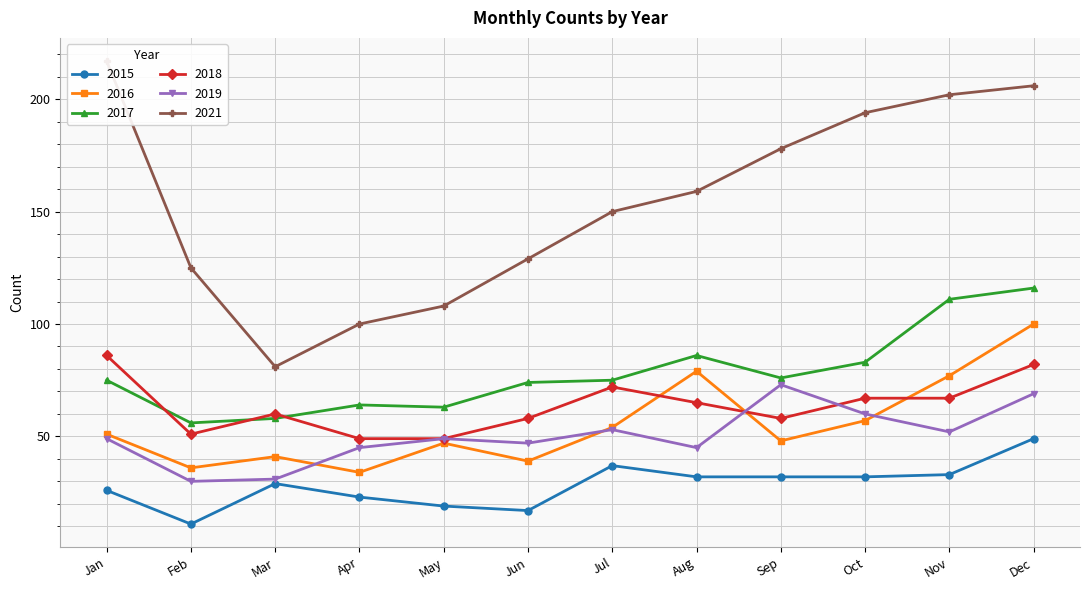

Where do 2019 and 2018 first cross each other?

August and September